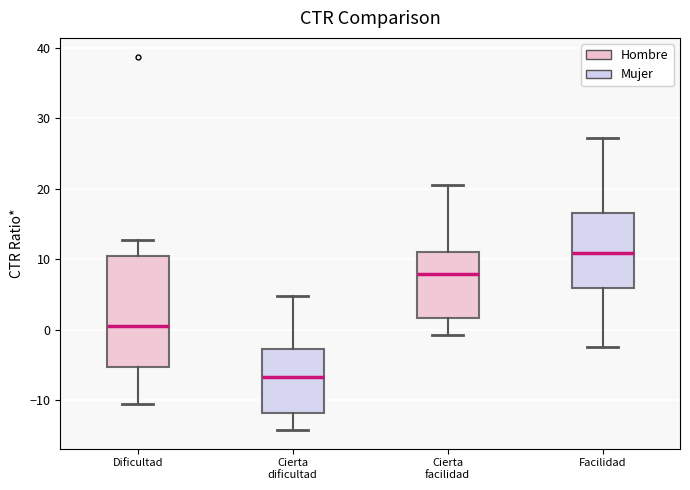

Reading left to right, read every box against the y-axis: the position of its median line, the range the box covers, and the ends of its whiskers. The values are not printed on the chart, so give them approximately, as read against the axis.

Dificultad: median 0, box -5 to 10, whiskers -11 to 13
Cierta dificultad: median -7, box -12 to -3, whiskers -14 to 5
Cierta facilidad: median 8, box 2 to 11, whiskers -1 to 20
Facilidad: median 11, box 6 to 17, whiskers -2 to 27